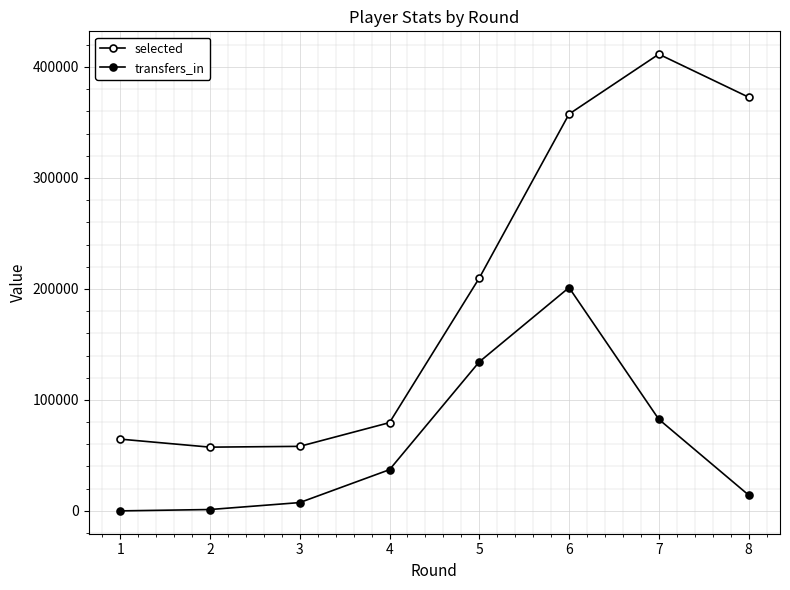

At how many categories does at least one series exceed 218812?

3